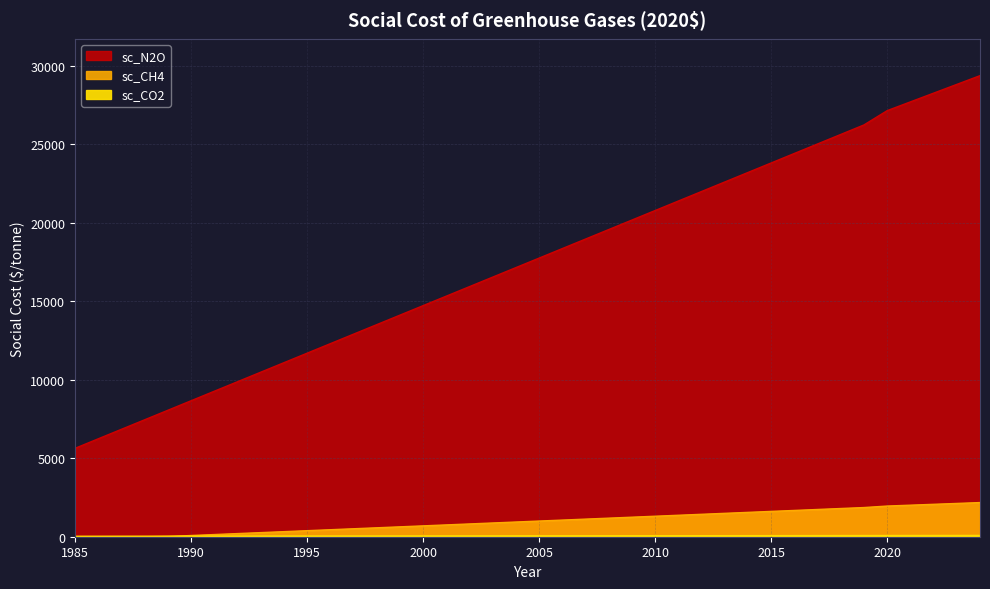

How many data points in sc_N2O are above 17743?

20